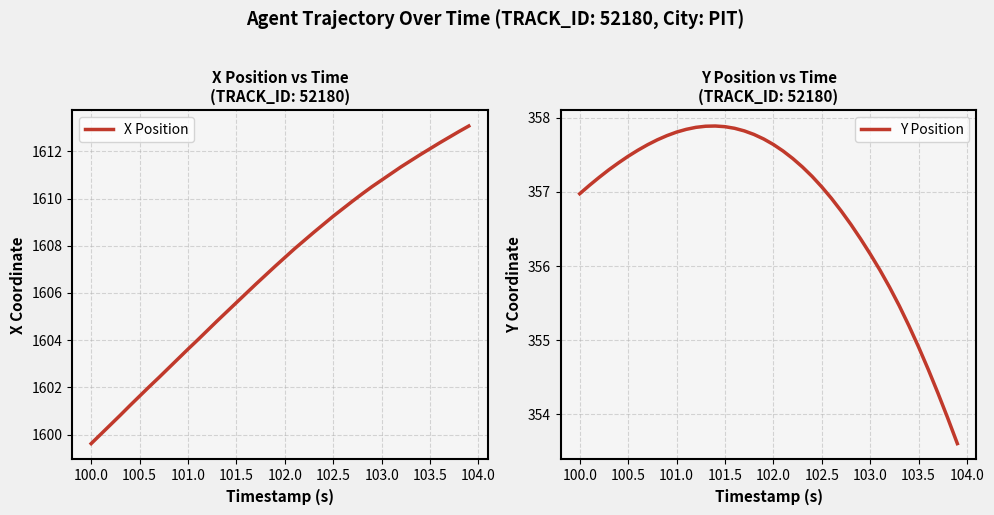

Where is Y Position nearest to the value 355?

103.5